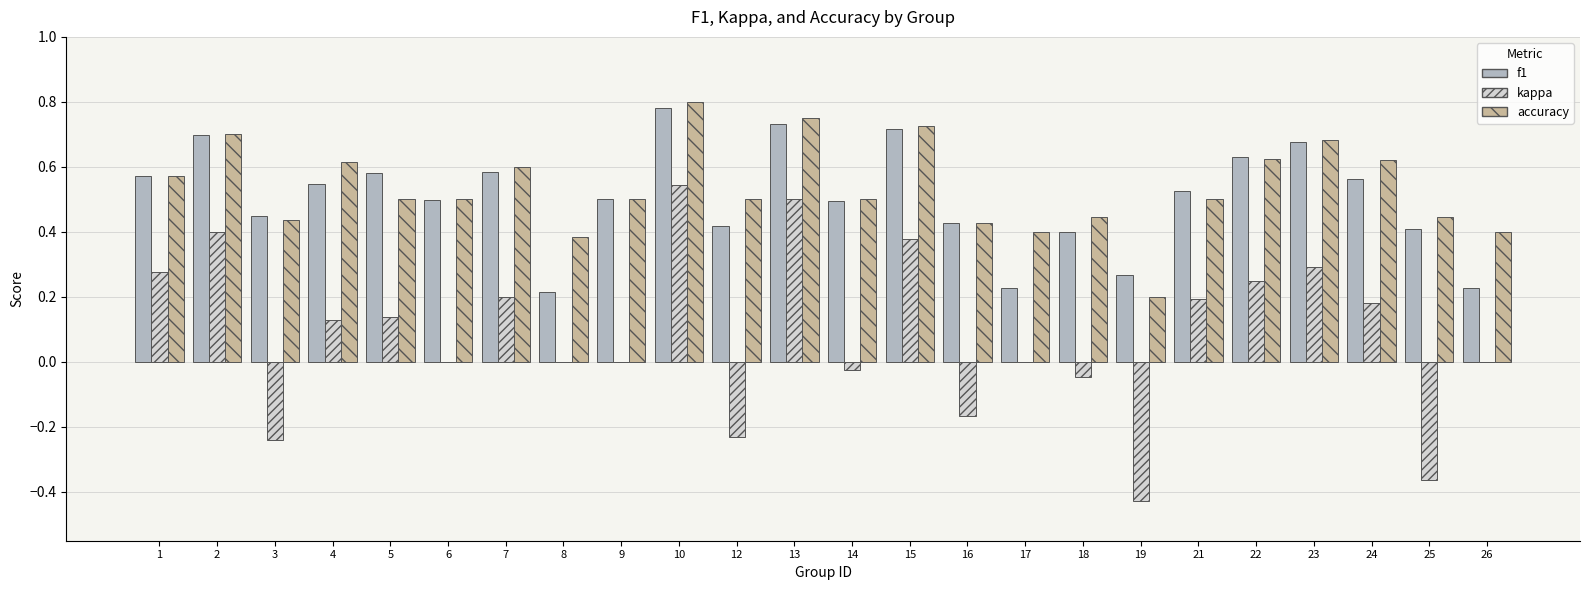

Does the chart contain stacked bars?

No